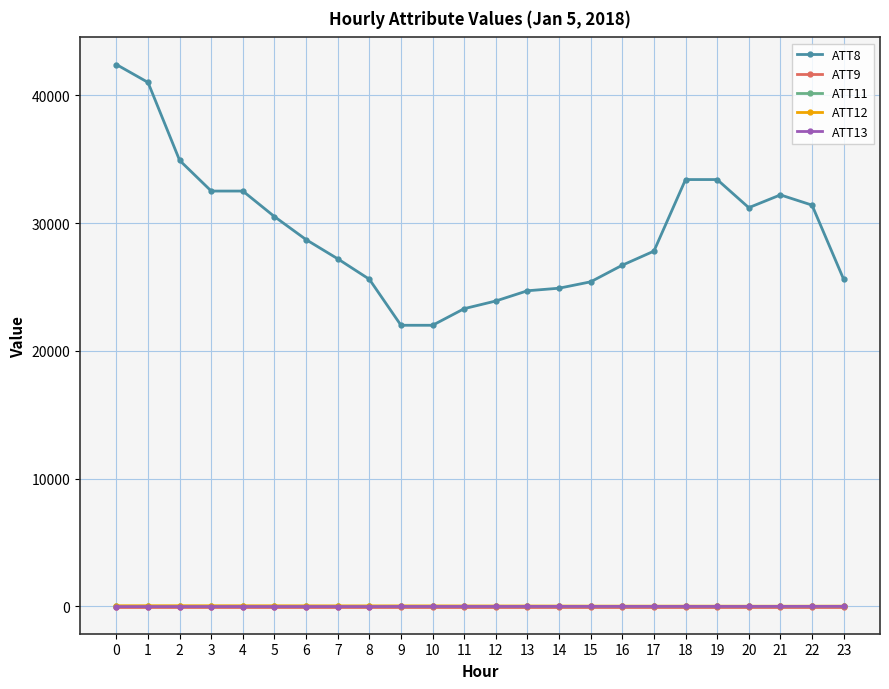

What is the value of the ATT12 point at the 7th from the left?

51.0